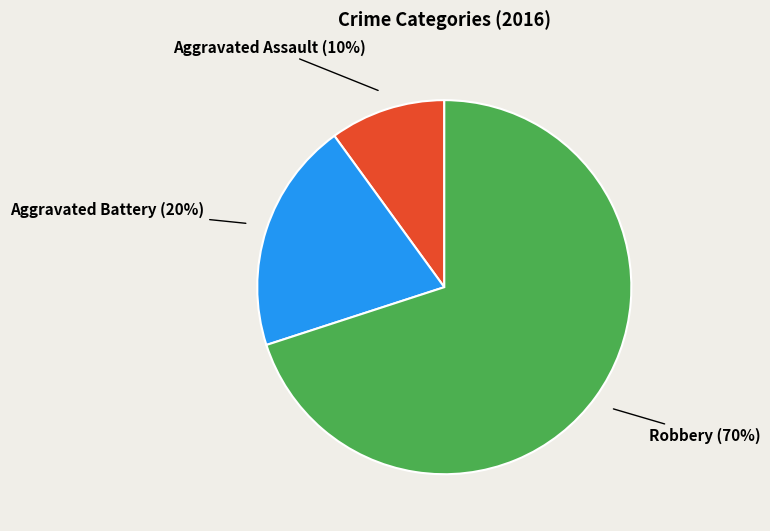

Does any single category account for the majority?

Yes